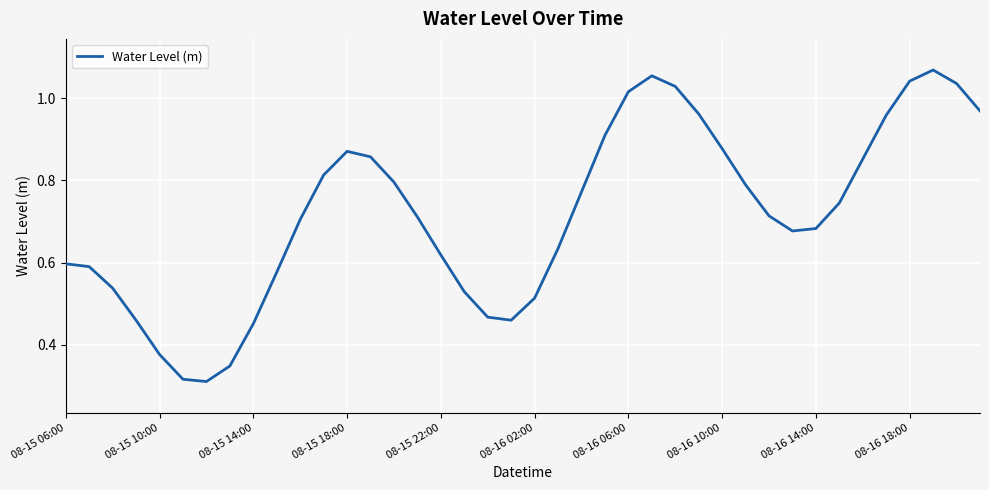

The chart shows a value of 0.2 at 08-15 22:00. True or false?

False